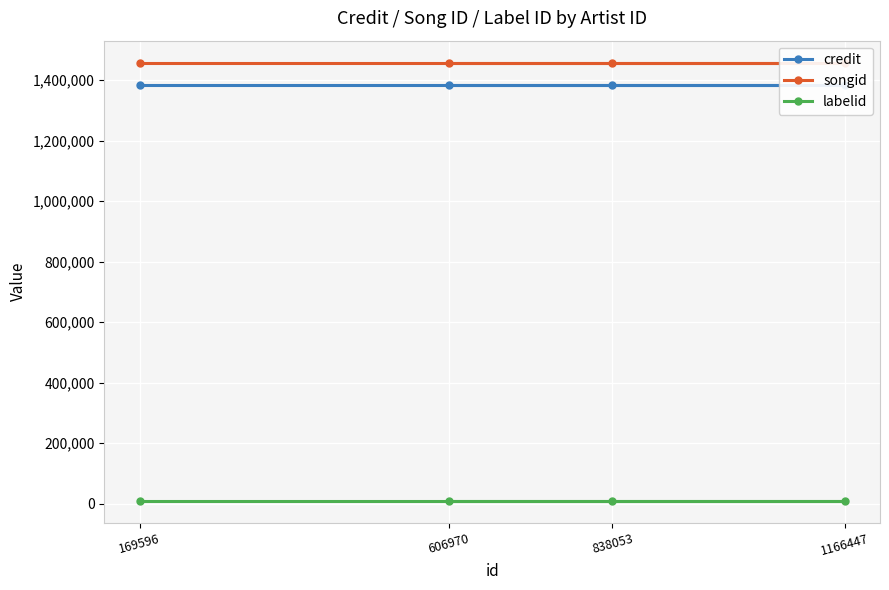

Is it true that songid equals 1457445 at 606970?

True